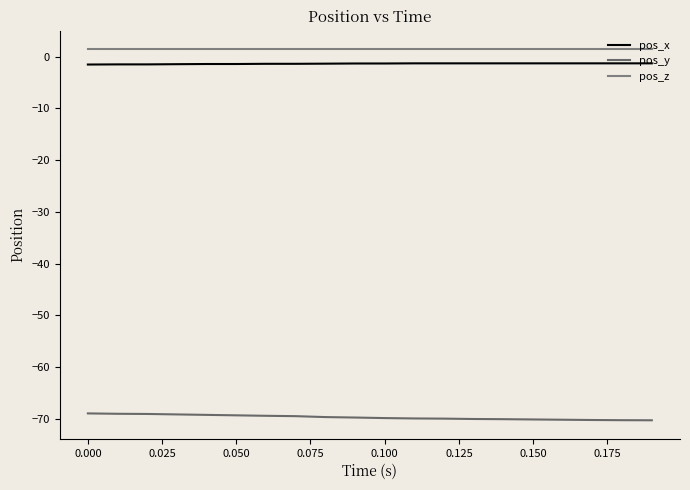

Reading right to left, transcribe all the data shown in this chart.

pos_x: -1.3	-1.3	-1.3	-1.3	-1.3	-1.3	-1.3	-1.3	-1.3	-1.3	-1.3	-1.4	-1.4	-1.4	-1.4	-1.4	-1.5	-1.5	-1.5	-1.5
pos_y: -70.3	-70.2	-70.2	-70.2	-70.1	-70.1	-70.0	-69.9	-69.9	-69.8	-69.7	-69.6	-69.5	-69.4	-69.3	-69.2	-69.1	-69.0	-69.0	-68.9
pos_z: 1.4	1.4	1.4	1.4	1.4	1.4	1.4	1.4	1.4	1.4	1.4	1.4	1.4	1.4	1.4	1.4	1.4	1.4	1.4	1.4